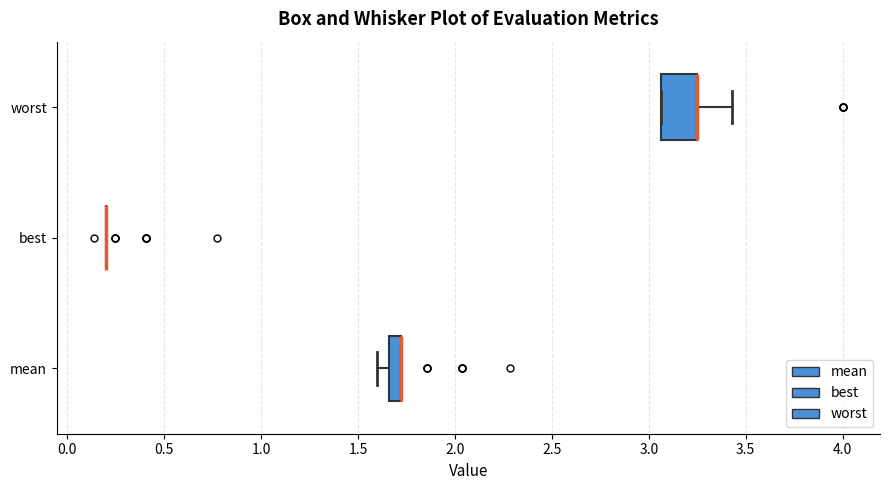

Where is the right edge of the box for mean on the x-axis? The values are not printed on the chart, so give them approximately, as read against the axis.

1.70